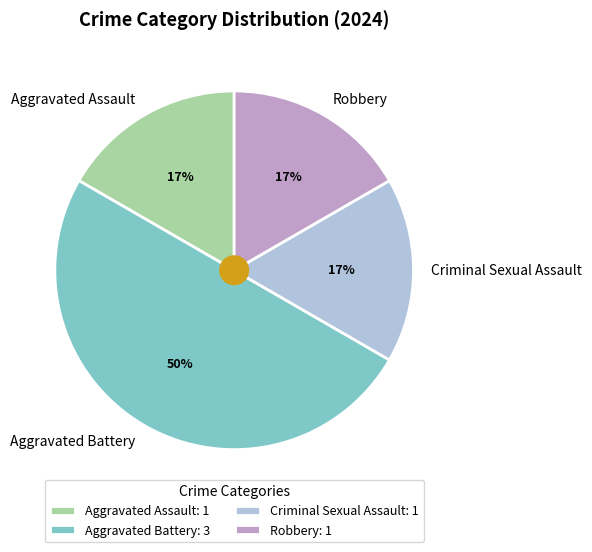

To the nearest percent, what is the difference between the Aggravated Battery and Criminal Sexual Assault slice percentages?

33%